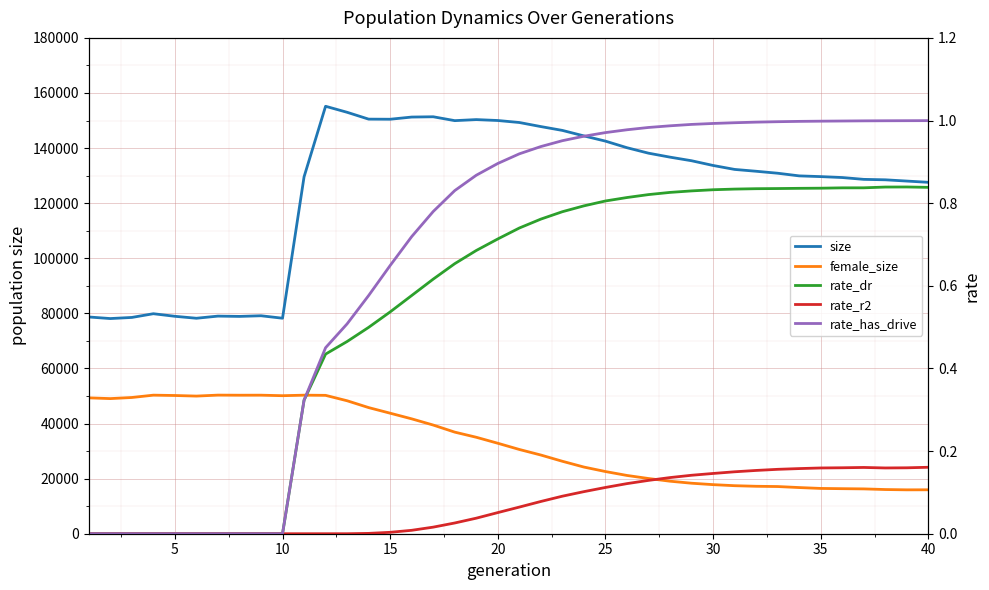

Rank the series by their maximum value, from lowest to highest.

rate_r2, rate_dr, rate_has_drive, female_size, size